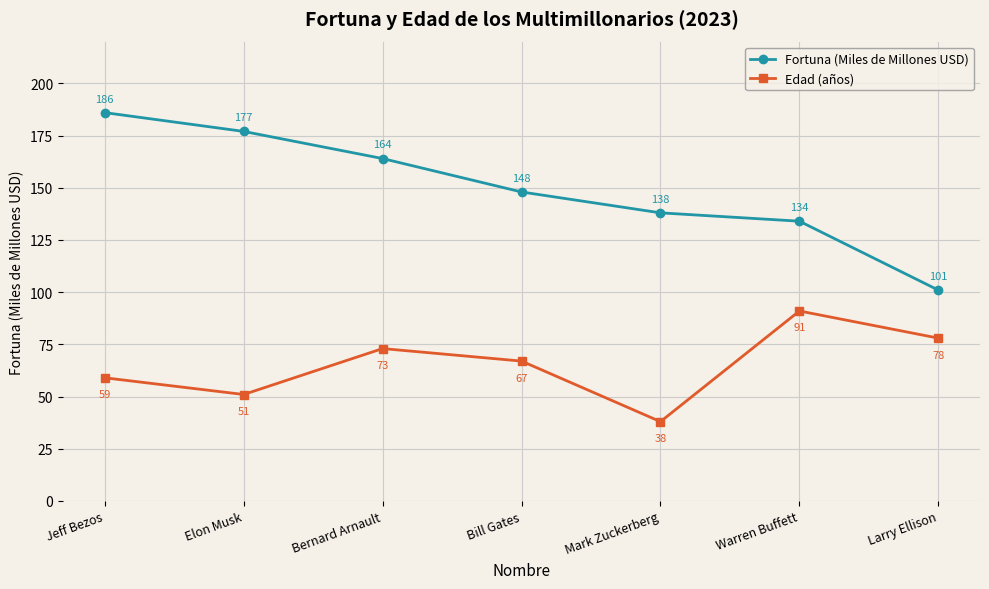

The value of Fortuna (Miles de Millones USD) at Elon Musk is 177. True or false?

True